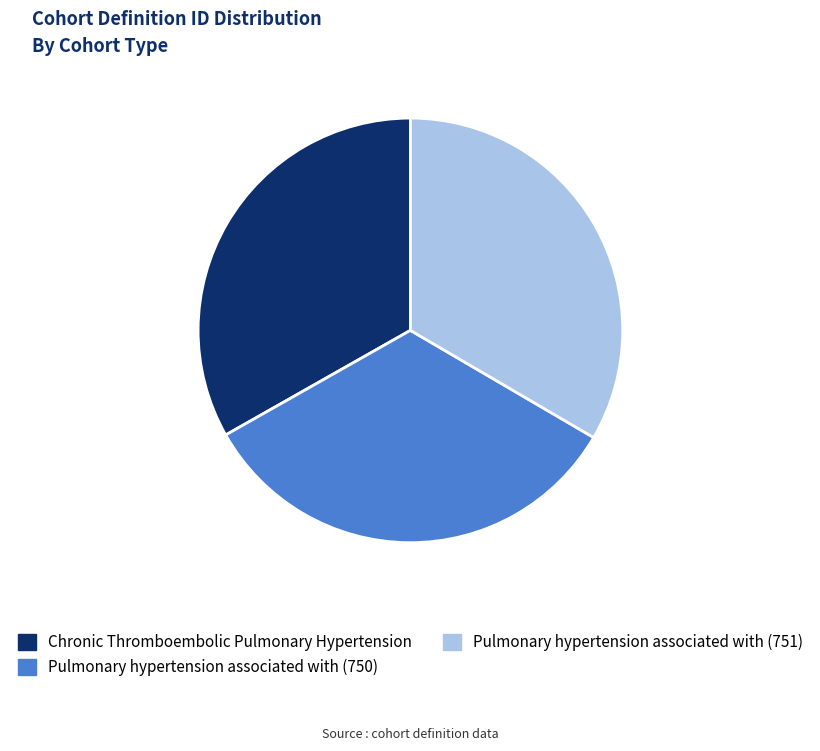

Do Chronic Thromboembolic Pulmonary Hypertension and Pulmonary hypertension associated with (750) together represent more than half of the pie?

Yes